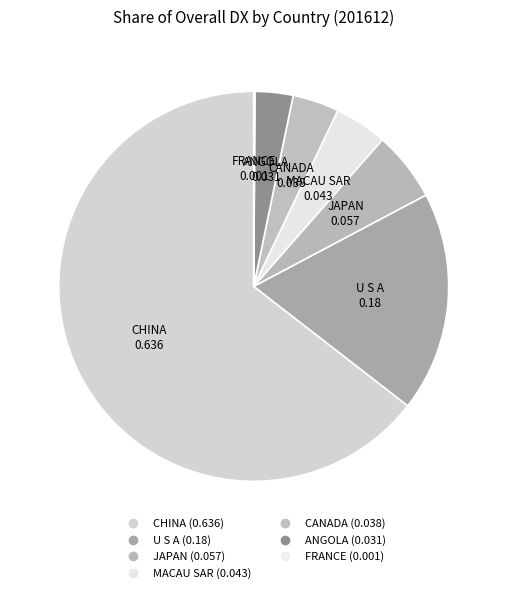

Which category has the smallest portion of the pie?

FRANCE